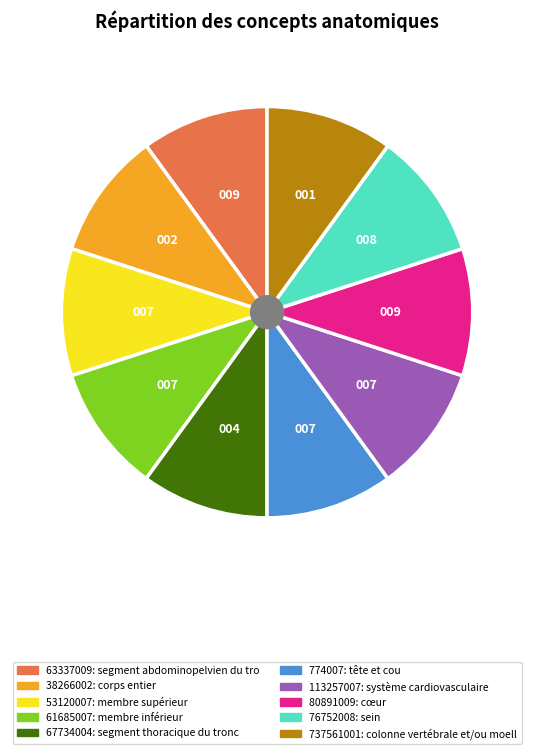

Is there a majority slice in this chart?

No